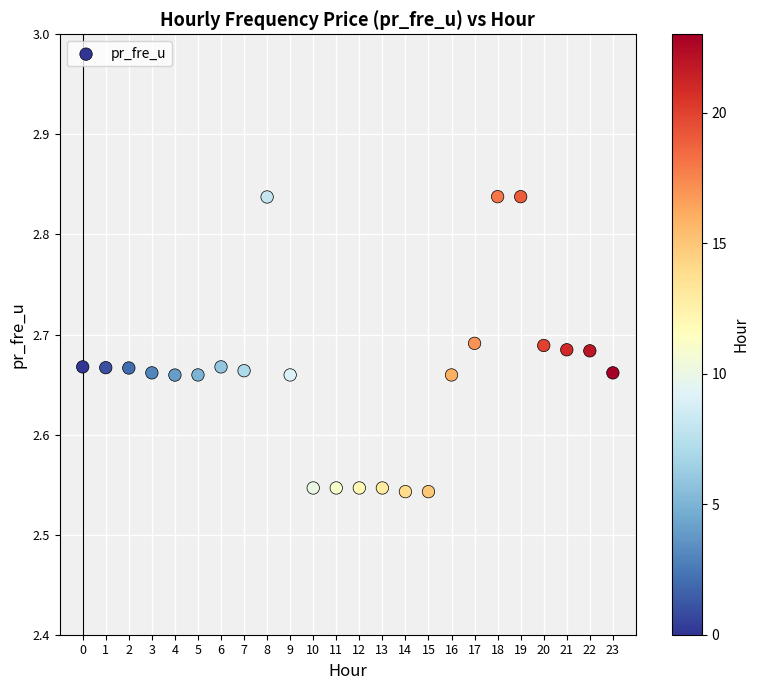

What is the range of Y values (max minus min)?

0.3